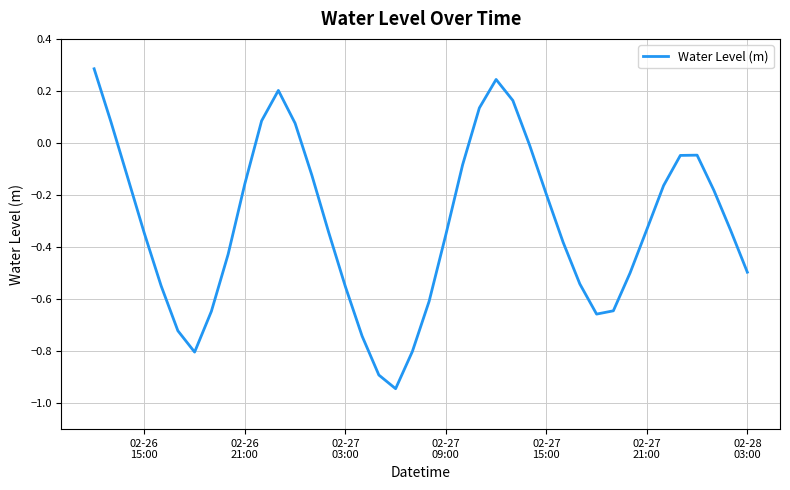

What is the greatest value displayed?

0.3